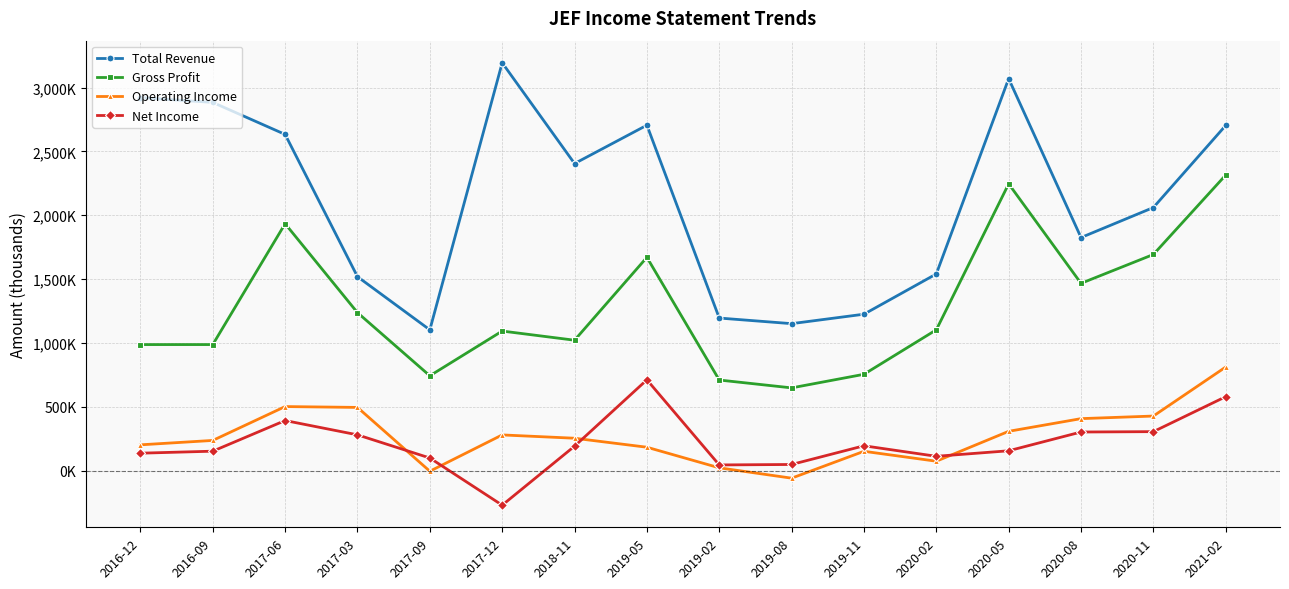

Which series has the largest range (max minus min)?

Total Revenue